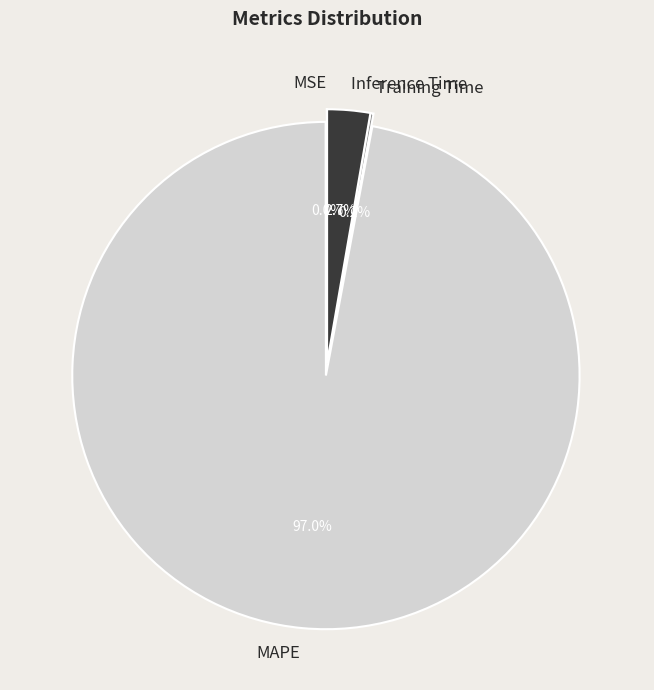

Which slice represents more than half of the pie?

MAPE